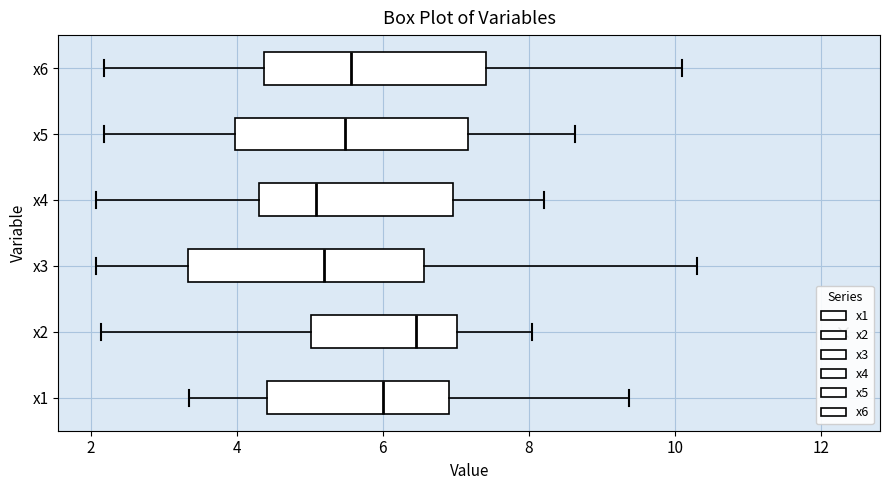

Where does the left whisker of the box for x6 end on the x-axis? The values are not printed on the chart, so give them approximately, as read against the axis.

2.2